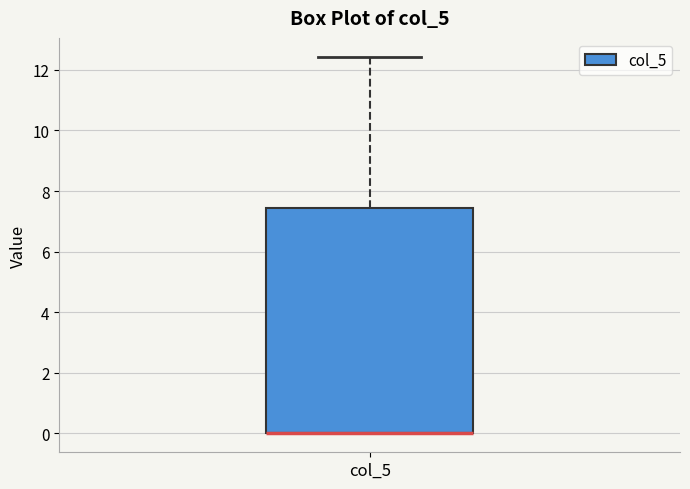

Read this box plot against the y-axis: the position of the median line, the range covered by the box, and the ends of both whiskers. The values are not printed on the chart, so give them approximately, as read against the axis.

median 0.0 (drawn on the box's lower edge), box 0.0 to 7.4, whiskers 0.0 to 12.4